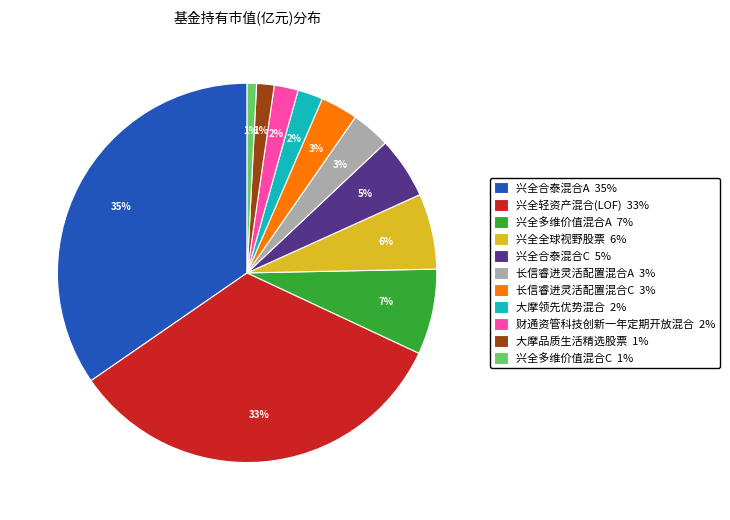

Which has a higher value, 兴全合泰混合A 35% or 大摩品质生活精选股票 1%?

兴全合泰混合A 35%